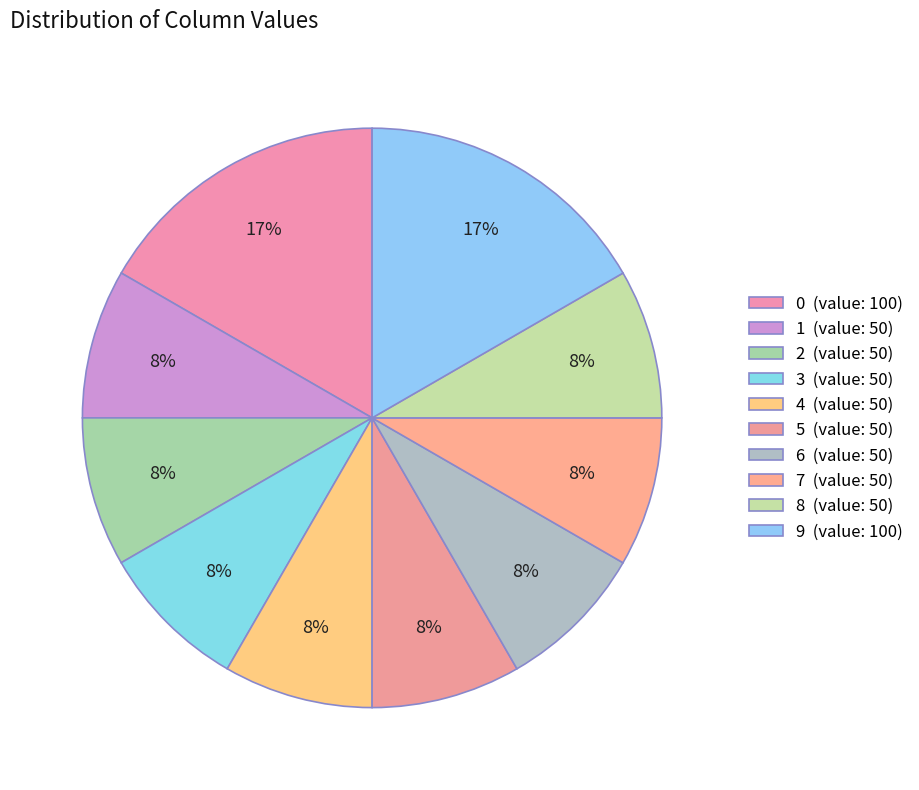

To the nearest percent, what is the average slice percentage?

10%